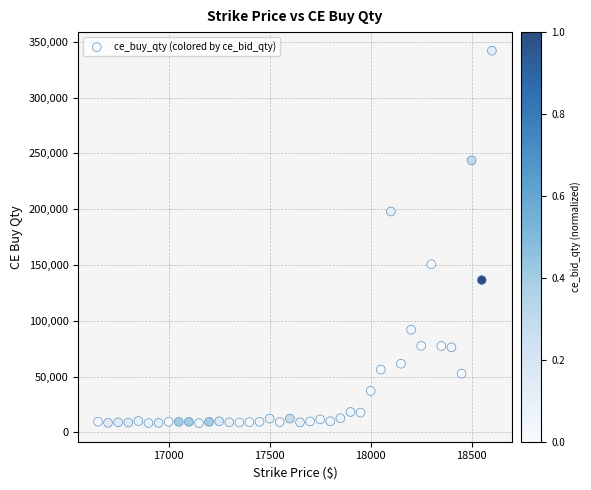

What is the range of Y values (max minus min)?

333600